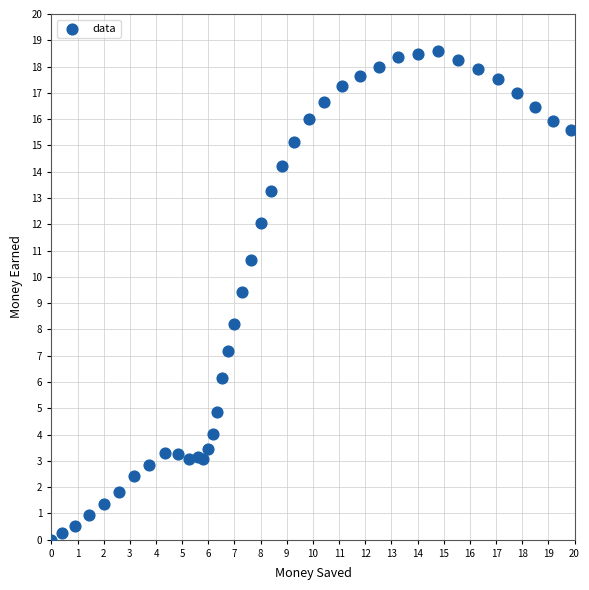

What Y value in the scatter plot is closest to 9?

9.4